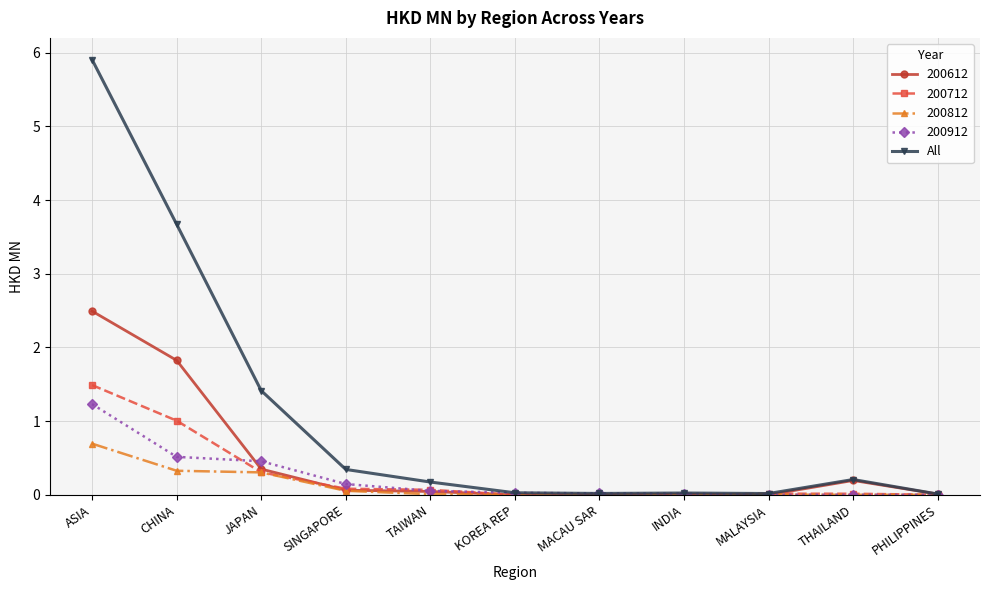

What is the label of the 6th point from the left?

KOREA REP